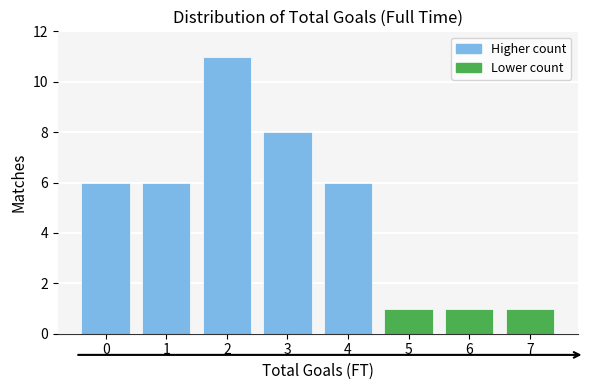

Reading left to right, what are all the values shown in this chart?

0=6	1=6	2=11	3=8	4=6	5=1	6=1	7=1